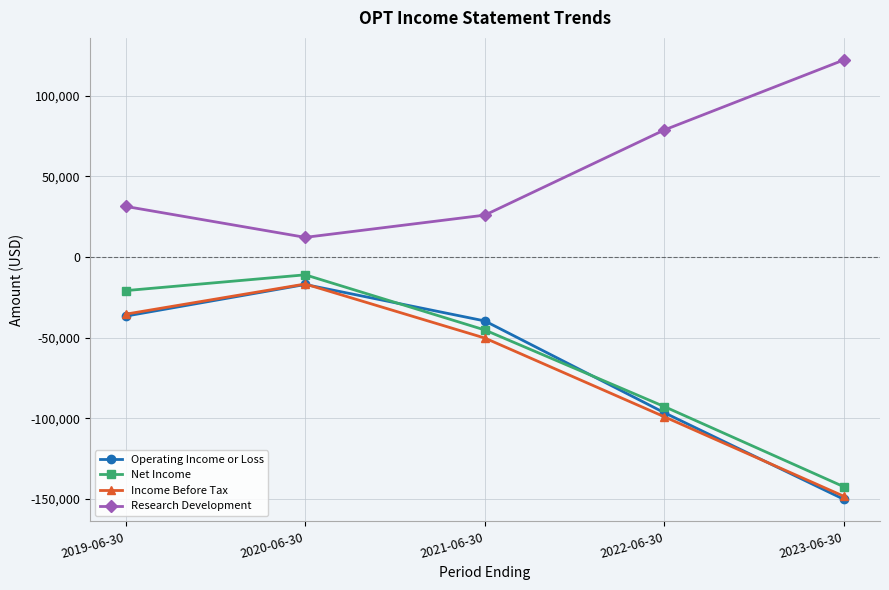

What is the sum of the Net Income values at 2021-06-30 and 2023-06-30?

-187800